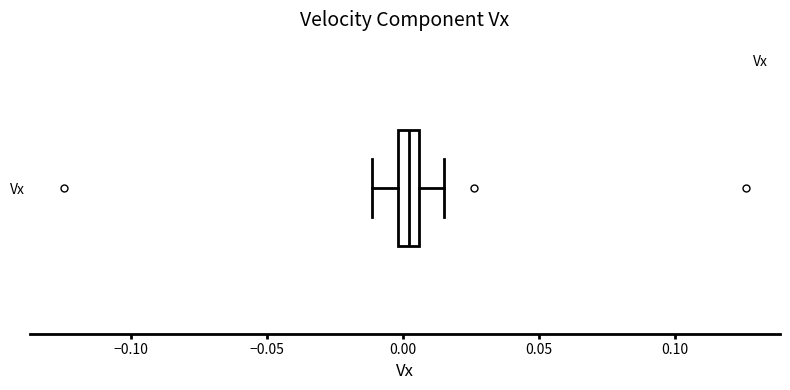

Read this box plot against the x-axis: the position of the median line, the range covered by the box, and the ends of both whiskers. The values are not printed on the chart, so give them approximately, as read against the axis.

median 0.000 (inside the box), box 0.000 to 0.005, whiskers -0.010 to 0.015